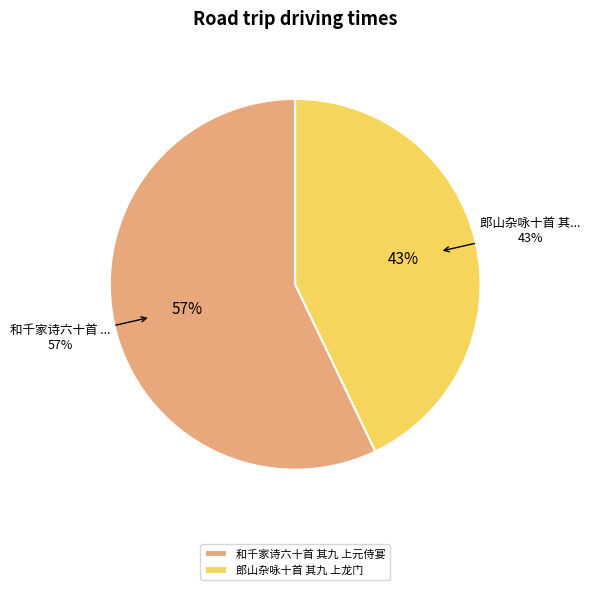

Rank the categories by value from highest to lowest.

和千家诗六十首 其九 上元侍宴, 郎山杂咏十首 其九 上龙门